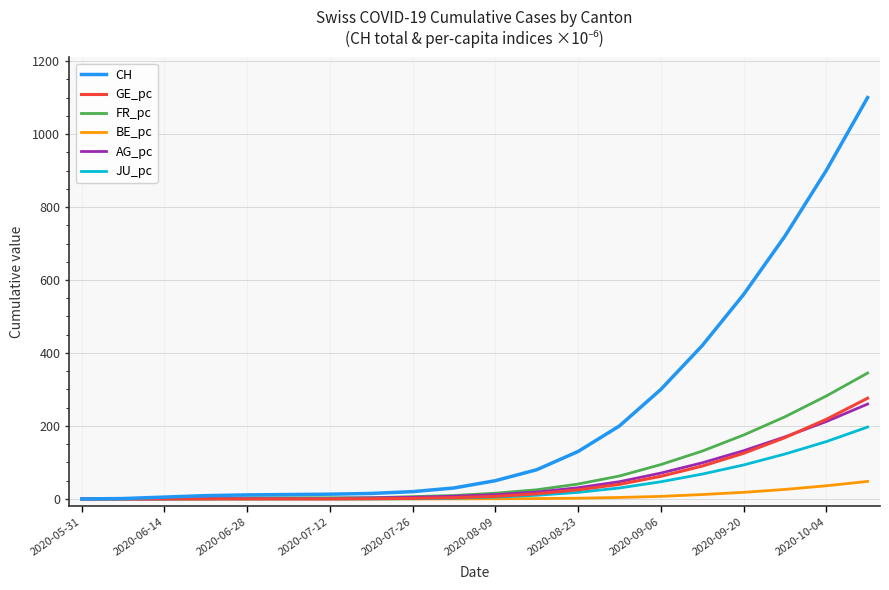

What is the highest value of the GE_pc series?

276.0